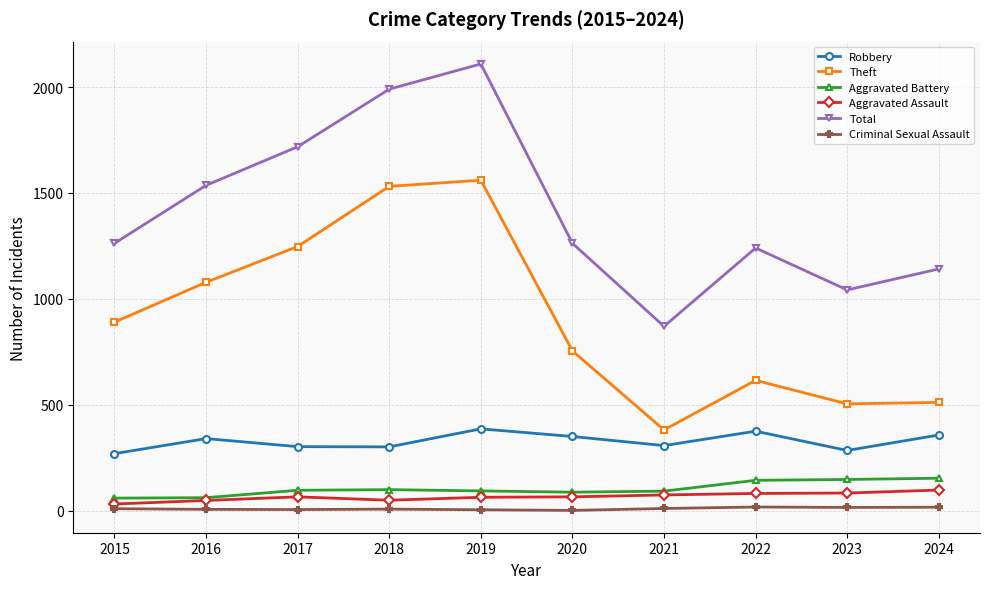

What is the difference between the maximum and minimum values in the Theft series?

1179